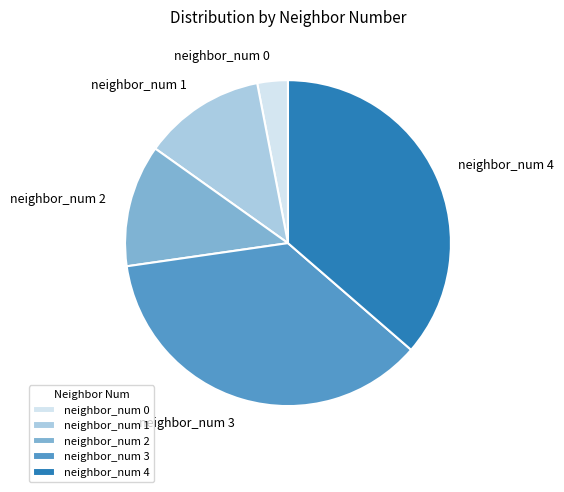

How many slices are in this pie chart?

5